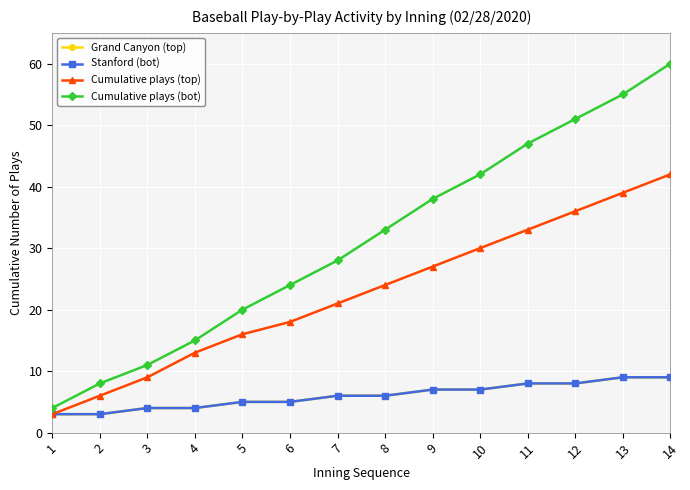

Is this an area chart (filled region under the line)?

No